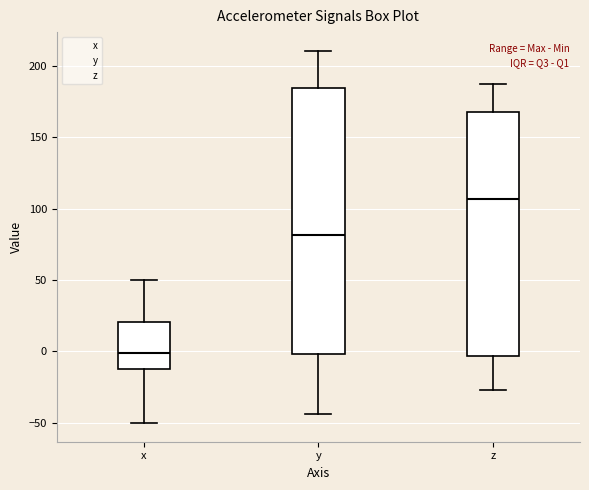

Where does the median line of the box for y sit on the y-axis? The values are not printed on the chart, so give them approximately, as read against the axis.

80